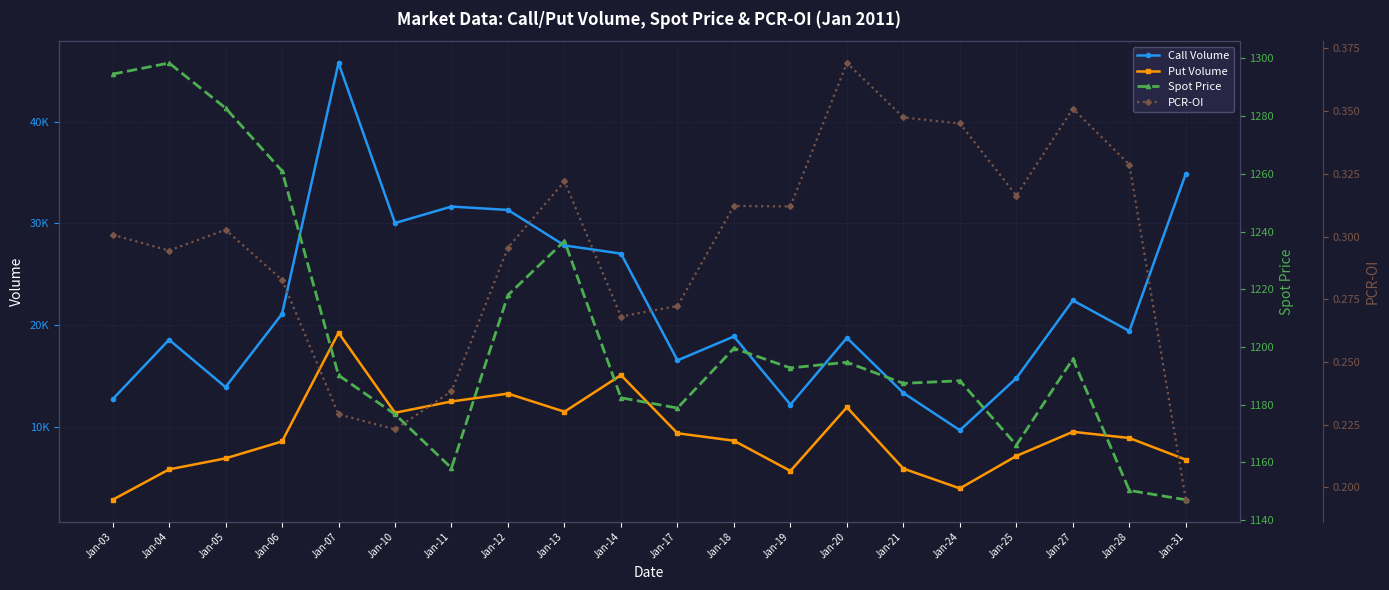

True or false: PCR-OI has a value of 0.3 at Jan-21.

True